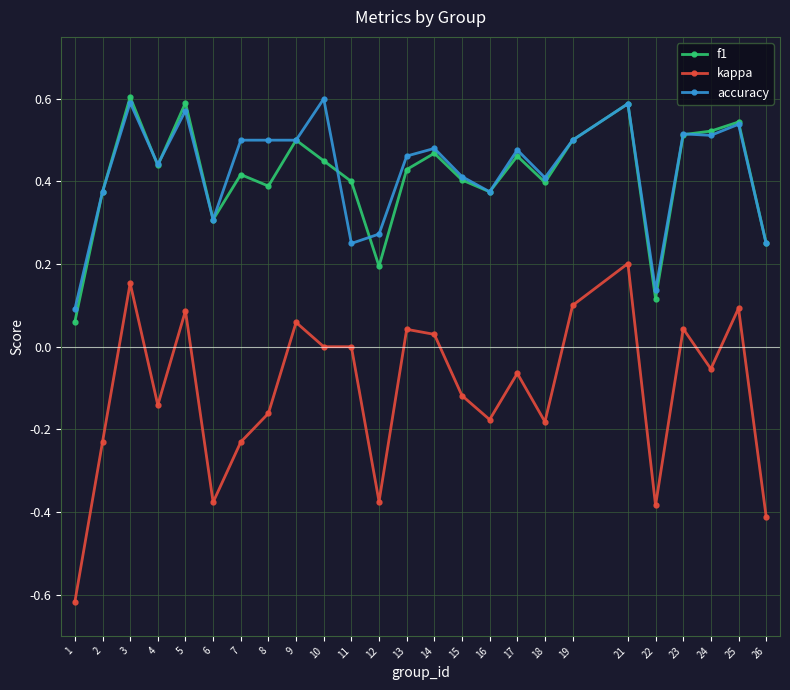

What is the spread (max minus min) of values at 6?

0.7